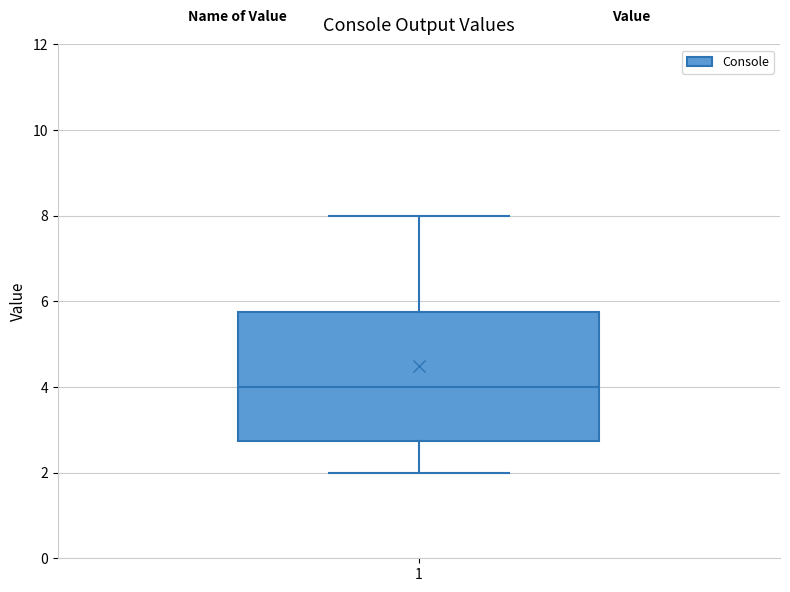

Transcribe this box plot: give where the median line is, the range the box spans, and where the two whiskers end, as read against the y-axis. The values are not printed on the chart, so give them approximately, as read against the axis.

median 4.0, box 2.8 to 5.8, whiskers 2.0 to 8.0